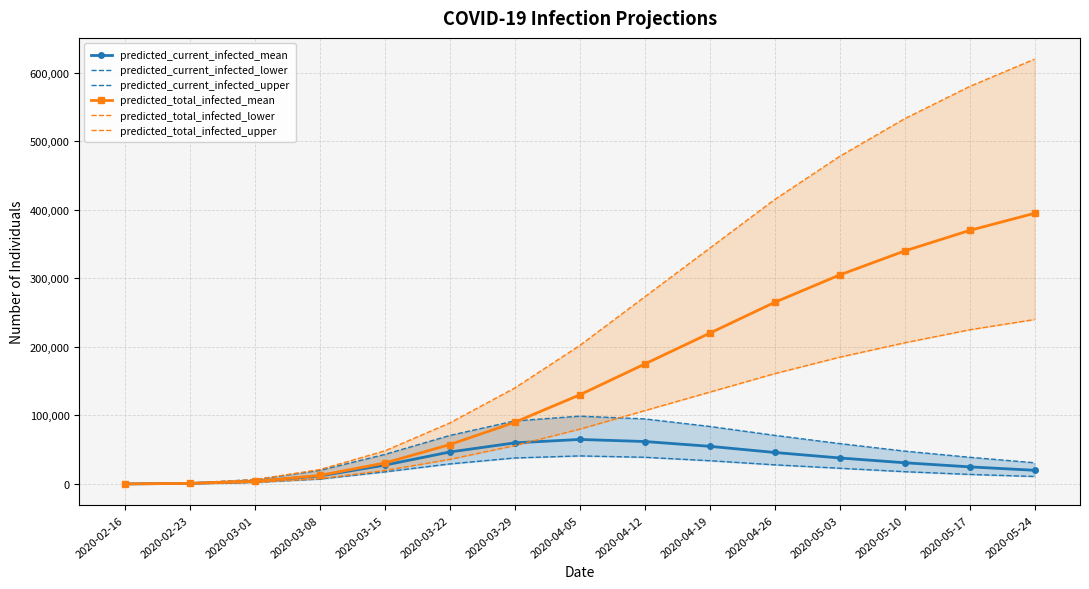

How many data points in predicted_total_infected_upper are above 202000?

7